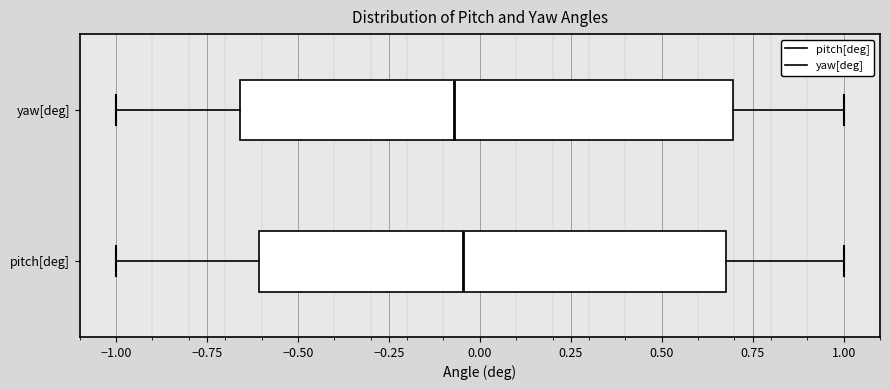

Reading bottom to top, read every box against the x-axis: the position of its median line, the range the box covers, and the ends of its whiskers. The values are not printed on the chart, so give them approximately, as read against the axis.

pitch[deg]: median -0.05, box -0.60 to 0.70, whiskers -1.00 to 1.00
yaw[deg]: median -0.05, box -0.65 to 0.70, whiskers -1.00 to 1.00